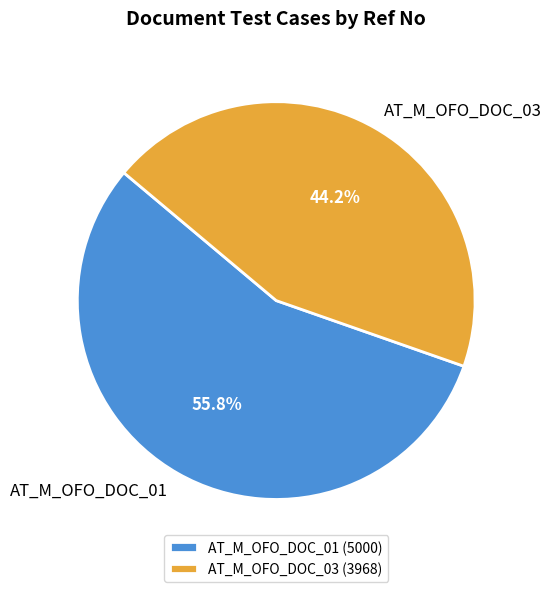

True or false: AT_M_OFO_DOC_01 accounts for 62% of the total.

False